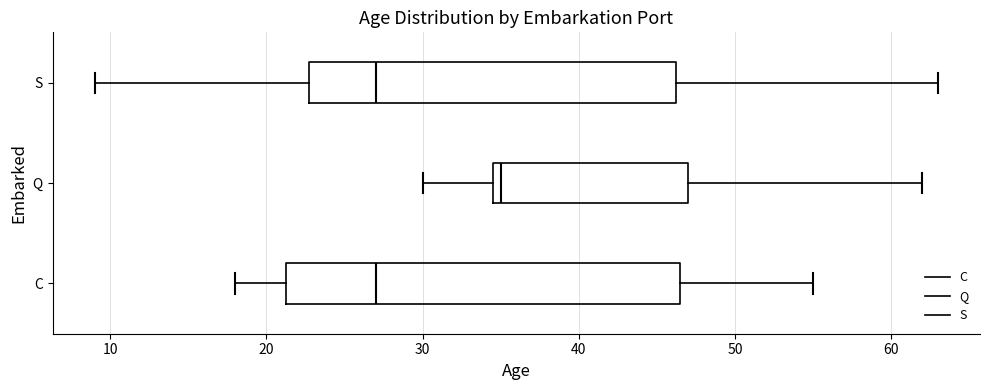

Where is the right edge of the box for S on the x-axis? The values are not printed on the chart, so give them approximately, as read against the axis.

46